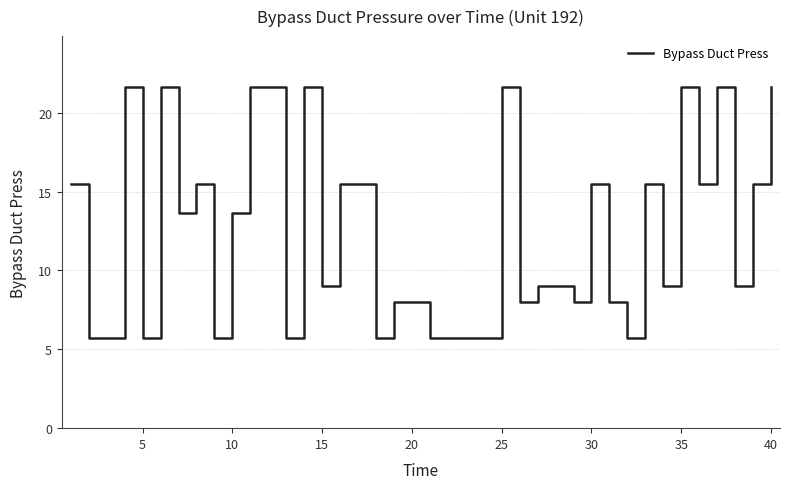

Is this an area chart (filled region under the line)?

No